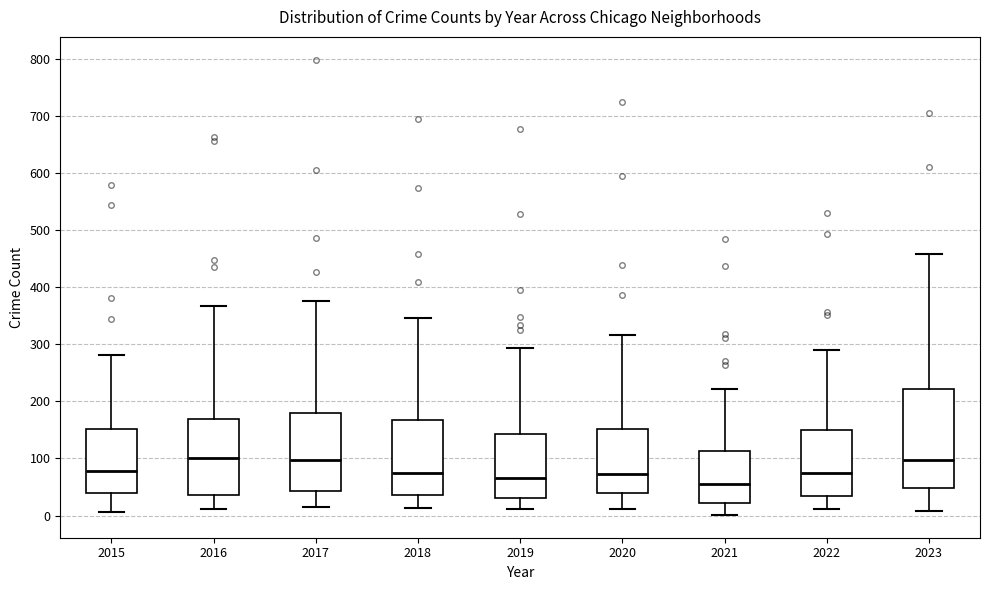

Which box is the tallest, from its lower edge to its upper edge?

2023